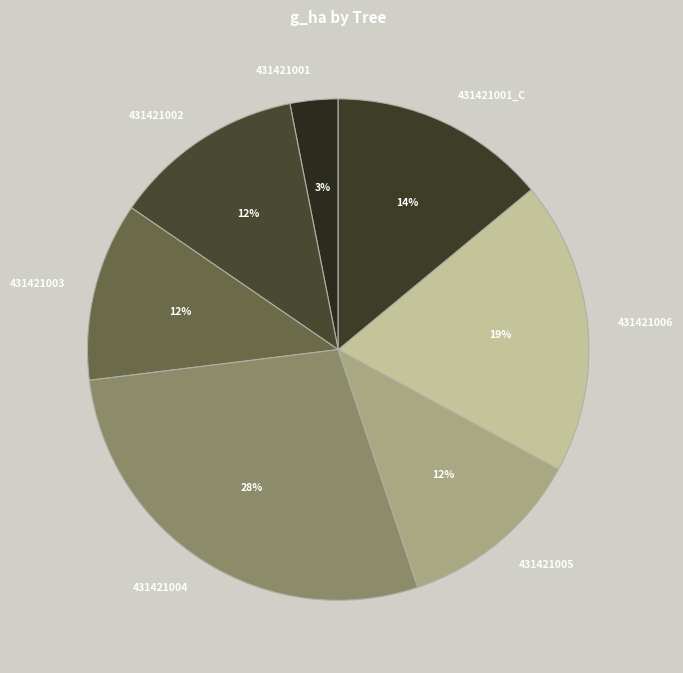

Is 431421004 the majority of the pie?

No